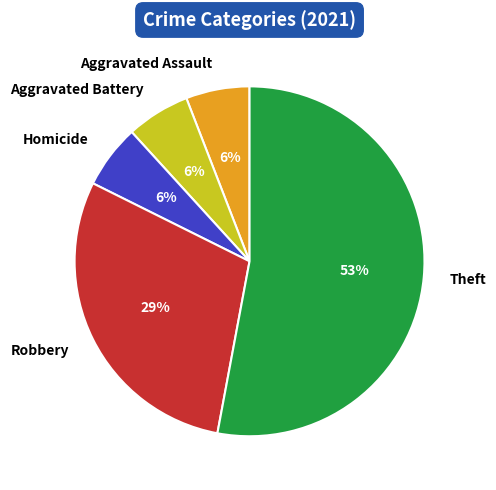

How many slices are in this pie chart?

5